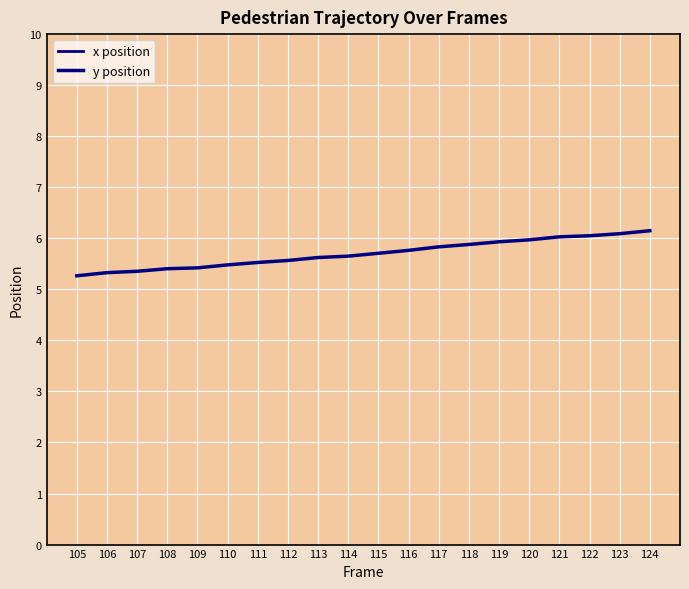

List the series in order of their peak value, lowest first.

y position, x position